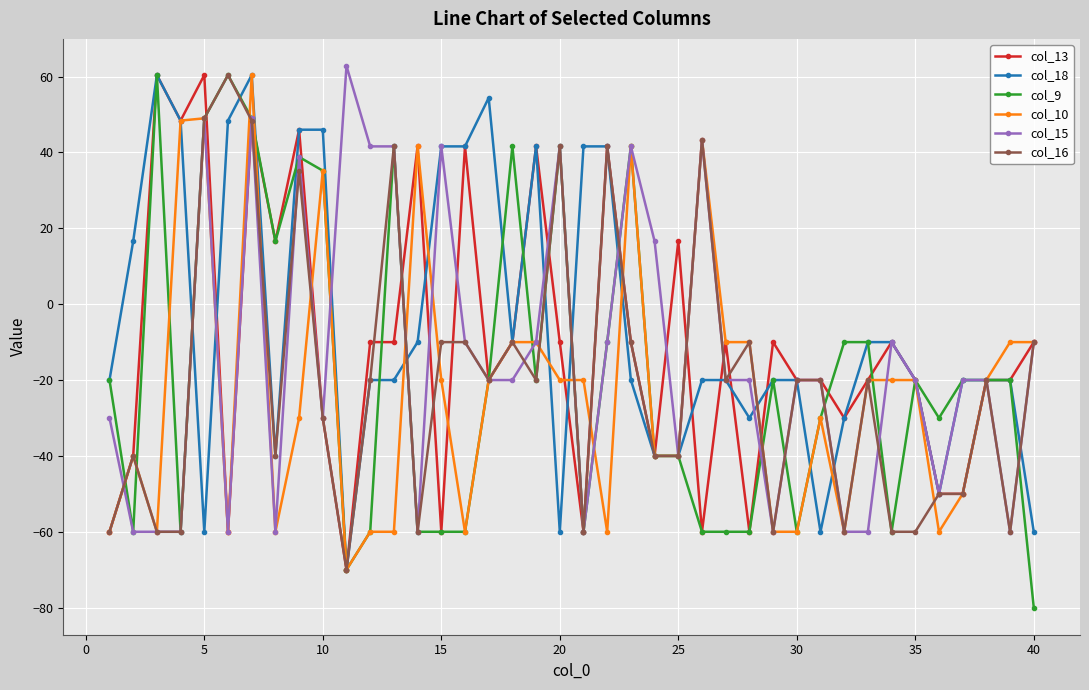

What is the maximum value for col_10?

60.4